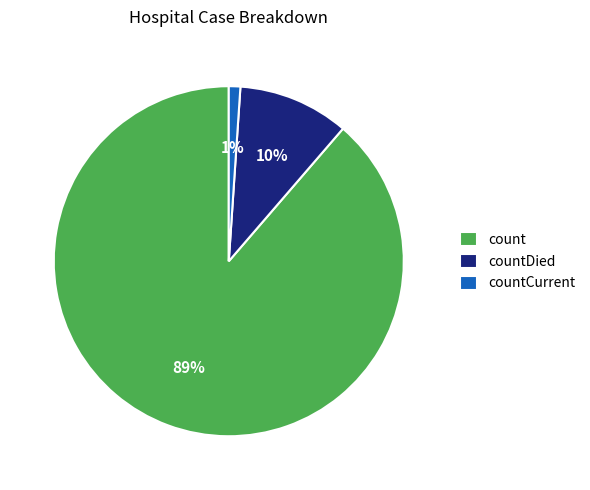

To the nearest percent, what is the average slice percentage?

33%